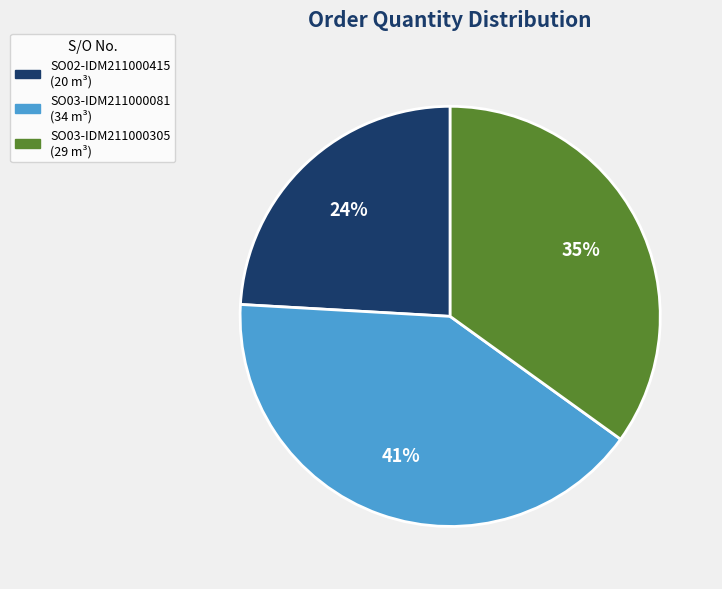

Combined, do SO03-IDM211000081 and SO02-IDM211000415 account for over 50%?

Yes